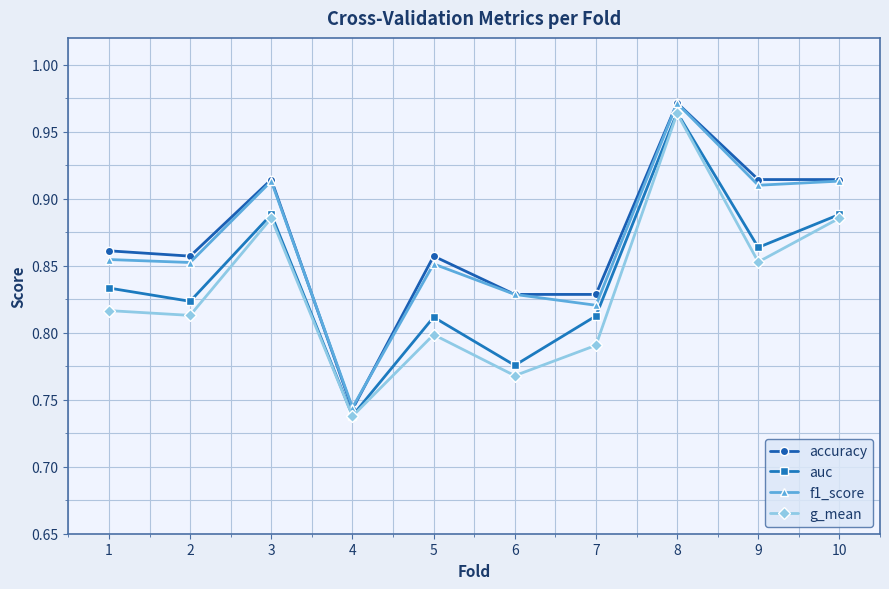

At 7, list the series in order from largest to smallest.

accuracy, f1_score, auc, g_mean